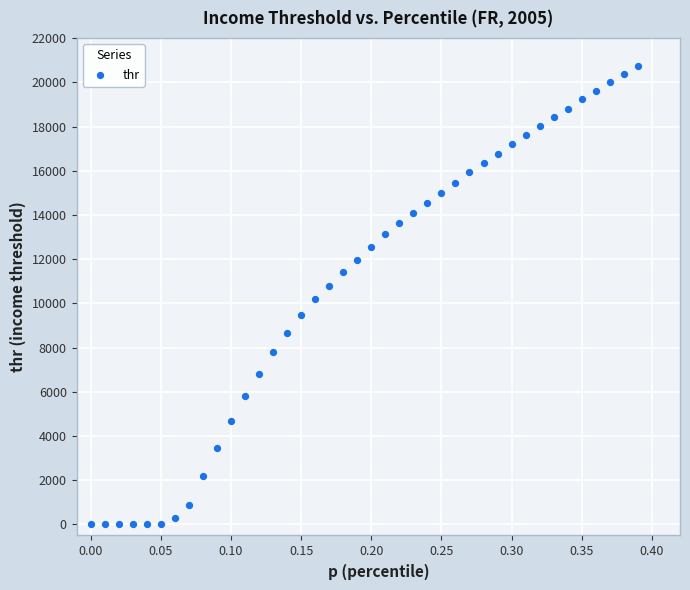

What is the range of Y values (max minus min)?

20764.6